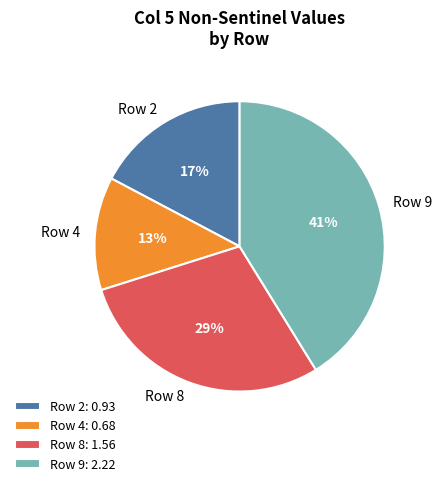

To the nearest percent, what is the average slice percentage?

25%